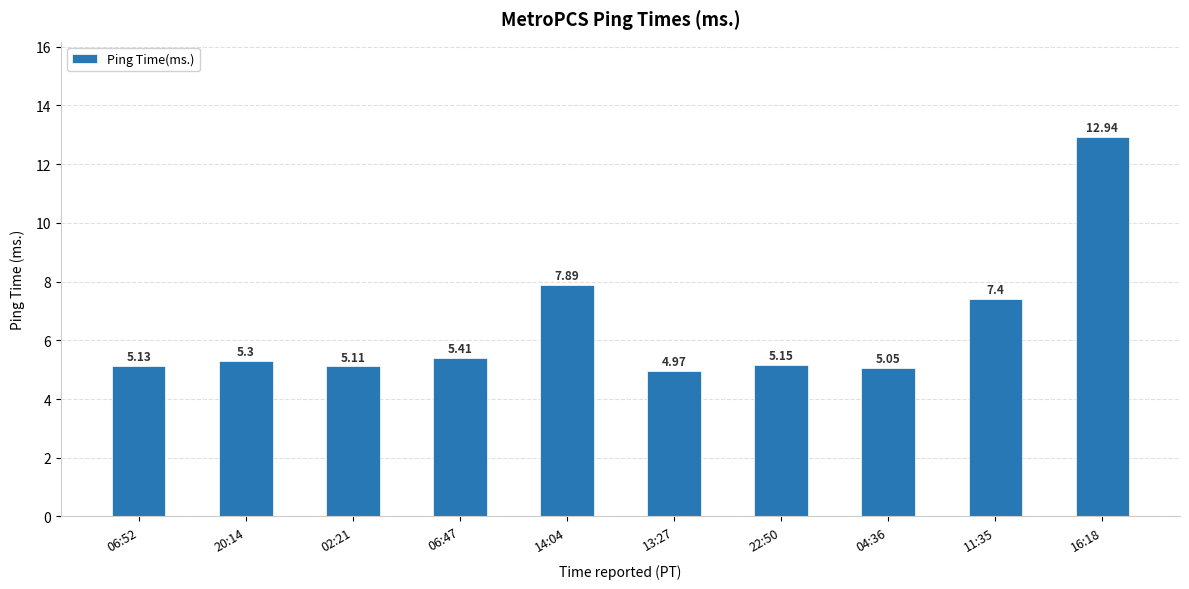

True or false: the data shows 5.1 at 06:52.

True